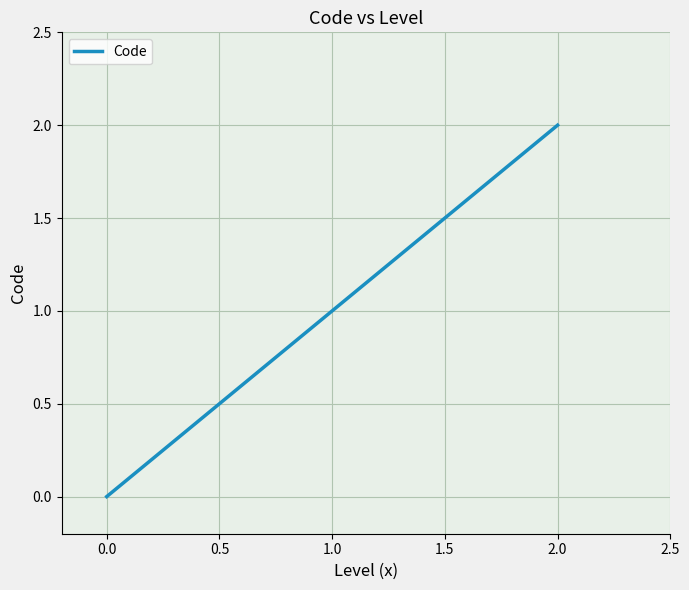

How many positive values are there?

2